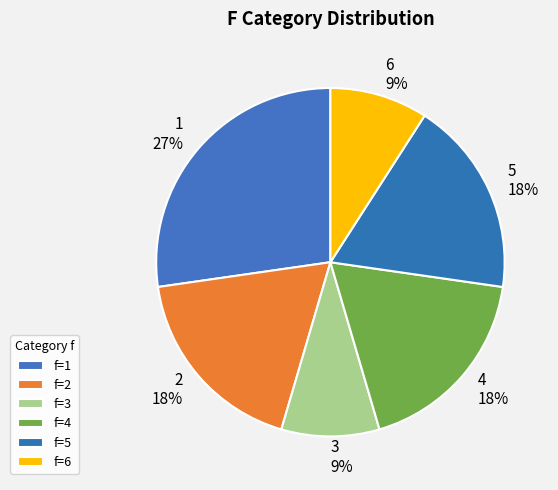

Count the number of slices in the pie.

6